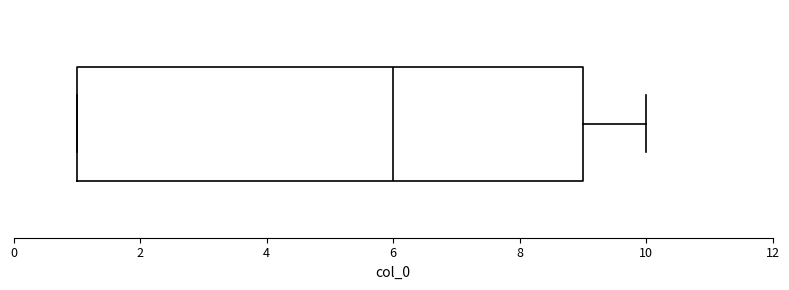

Read this box plot against the x-axis: the position of the median line, the range covered by the box, and the ends of both whiskers. The values are not printed on the chart, so give them approximately, as read against the axis.

median 6, box 1 to 9, whiskers 1 to 10